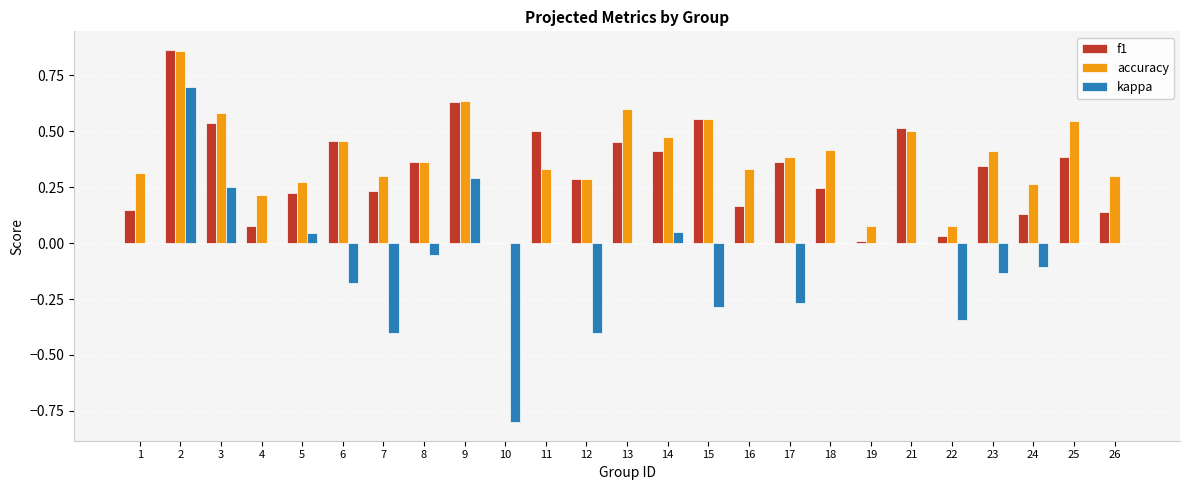

Between 8 and 9, which series saw the biggest shift?

kappa